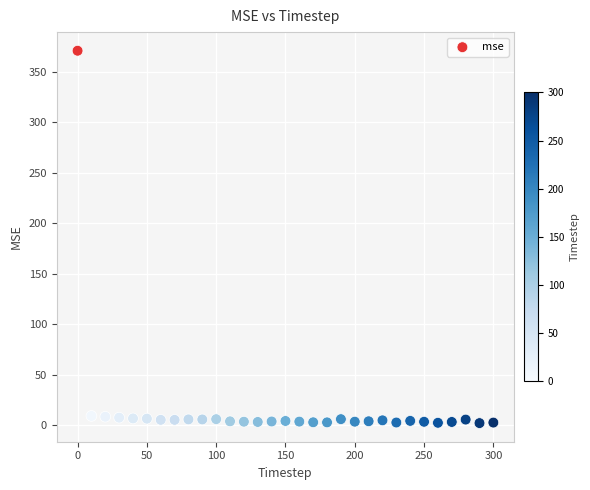

Count the number of points in this scatter plot.

31